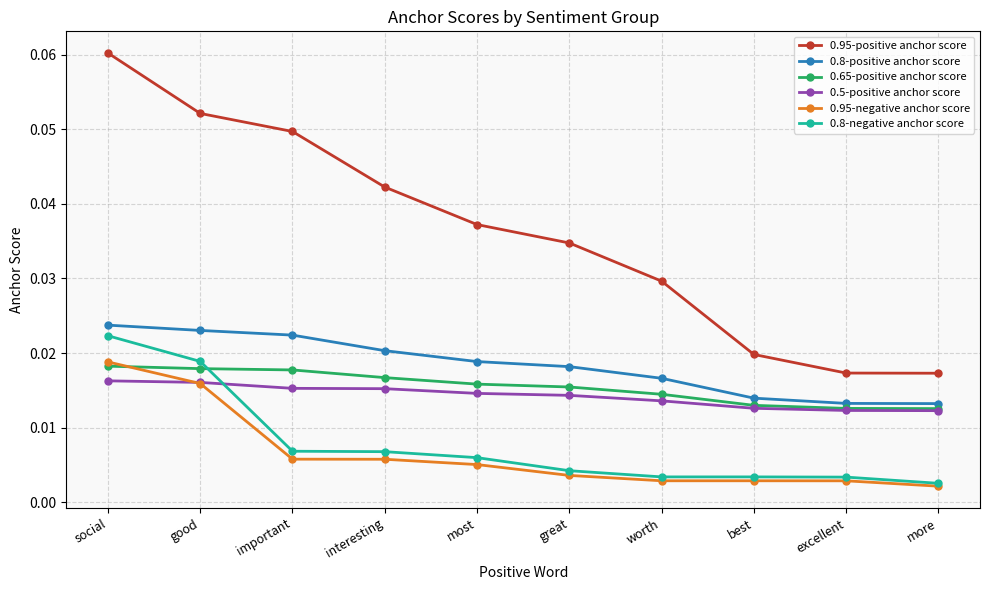

Does the chart display data point markers on the line(s)?

Yes